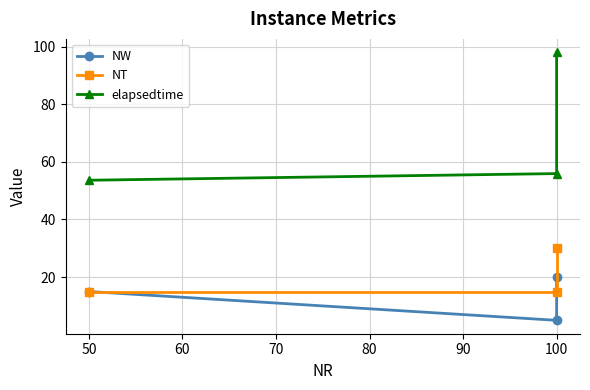

Which series changed the most between 50 and 100?

NW